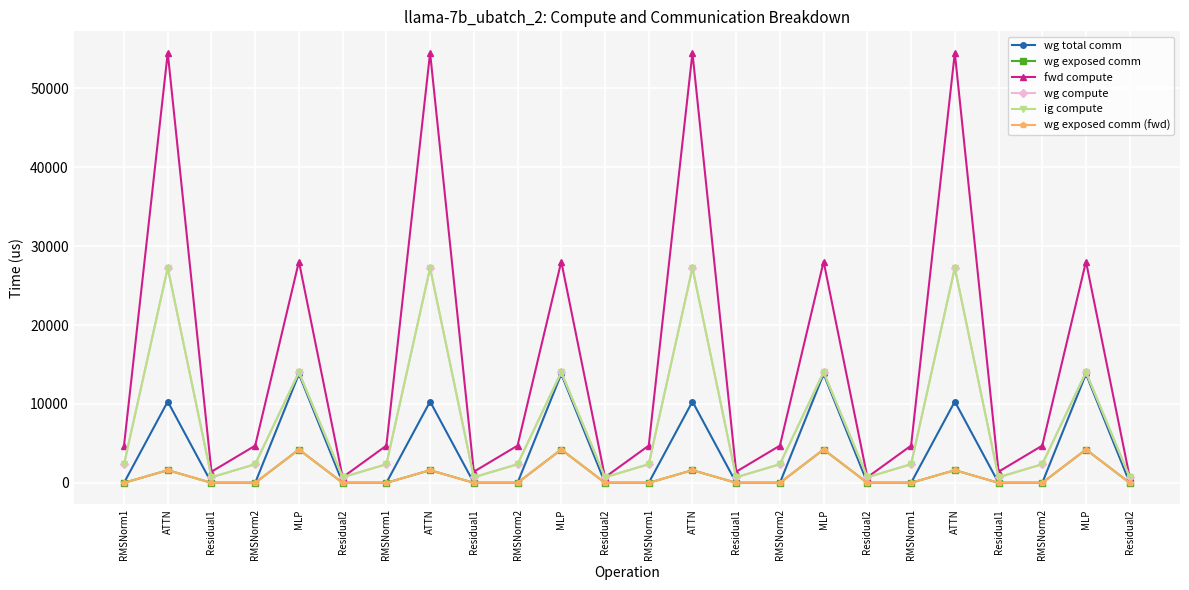

At which label does ig compute first exceed 2357?

RMSNorm1